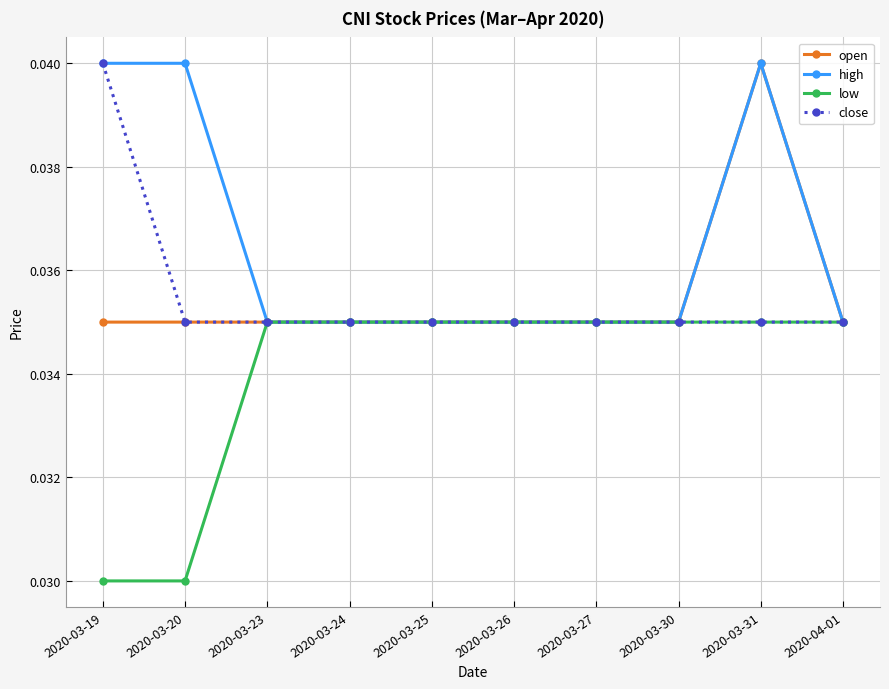

Which category has the highest value in the close series?

2020-03-19